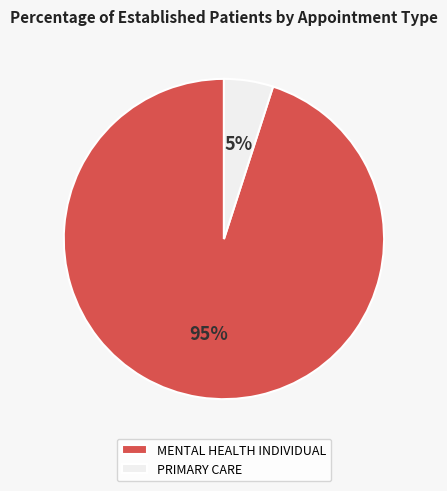

Is there any slice that represents more than half of the pie?

Yes